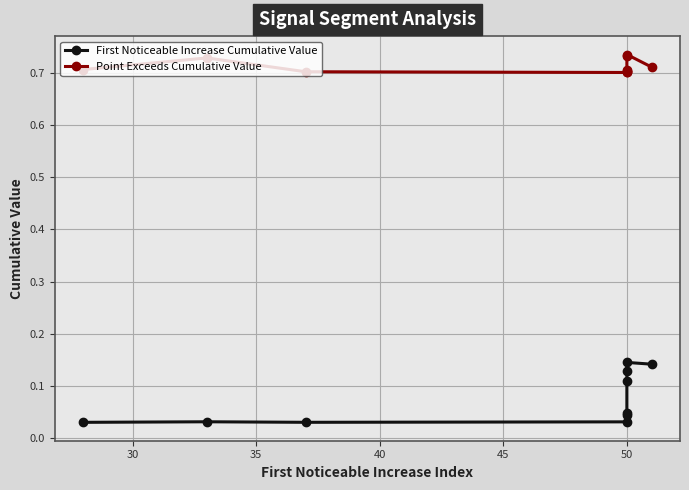

Reading left to right, transcribe all the data shown in this chart.

First Noticeable Increase Cumulative Value: 0.0	0.0	0.0	0.0	0.0	0.0	0.1	0.1	0.1	0.1
Point Exceeds Cumulative Value: 0.7	0.7	0.7	0.7	0.7	0.7	0.7	0.7	0.7	0.7